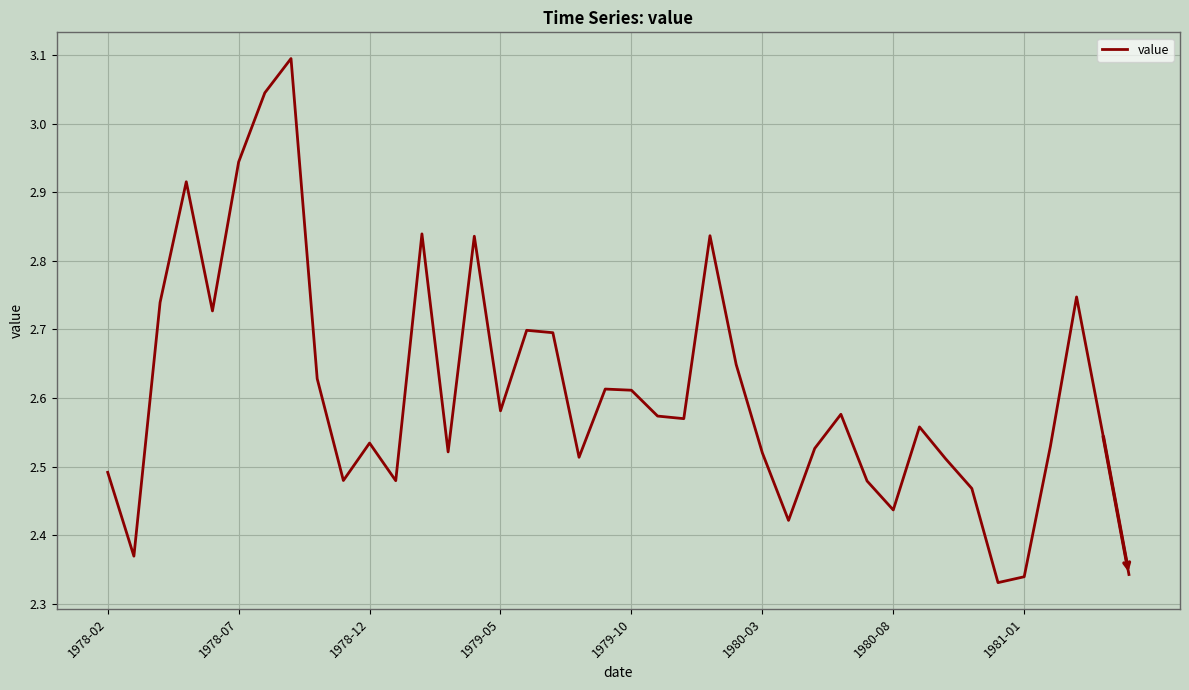

What is the difference between the maximum and minimum values?

0.8